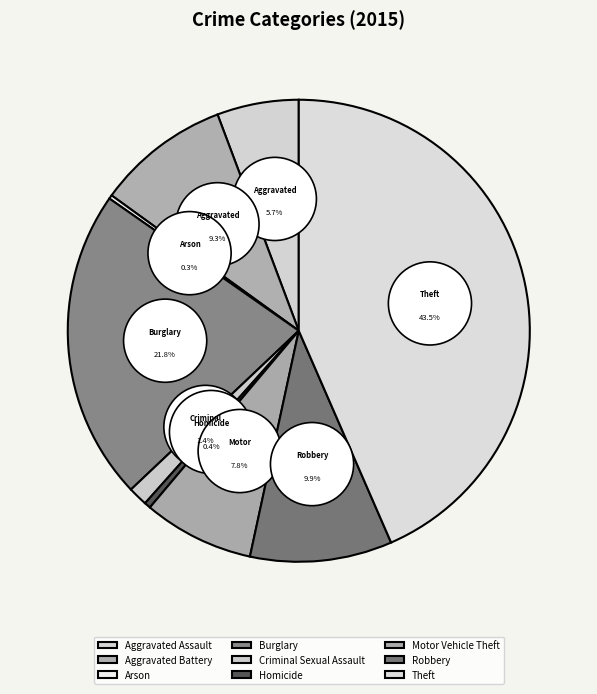

What percentage is the Aggravated Assault slice, to the nearest percent?

6%